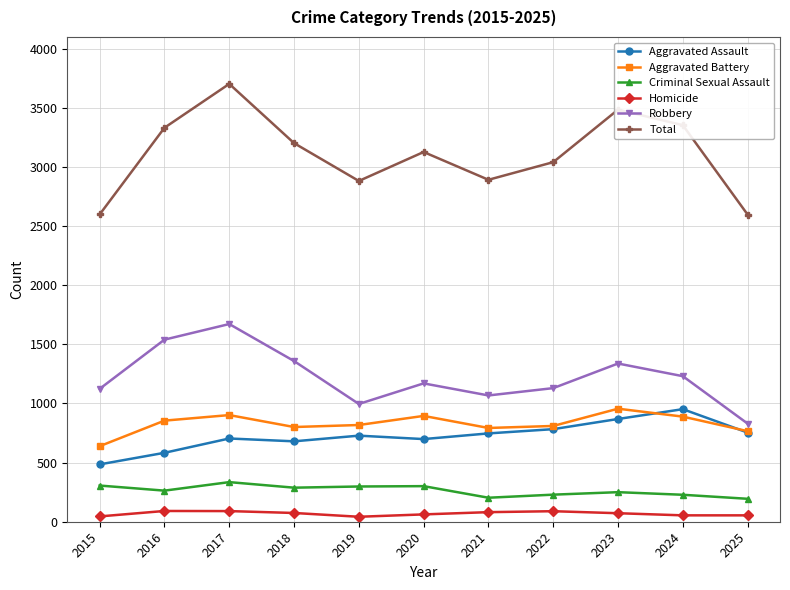

Which series has the largest total across all categories?

Total